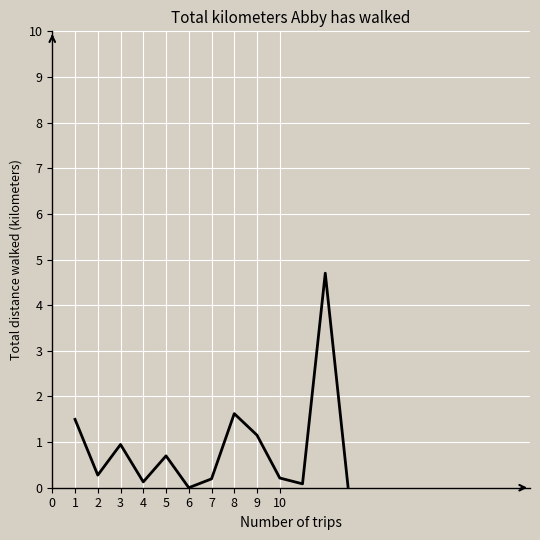

How many lines are shown in the chart?

1